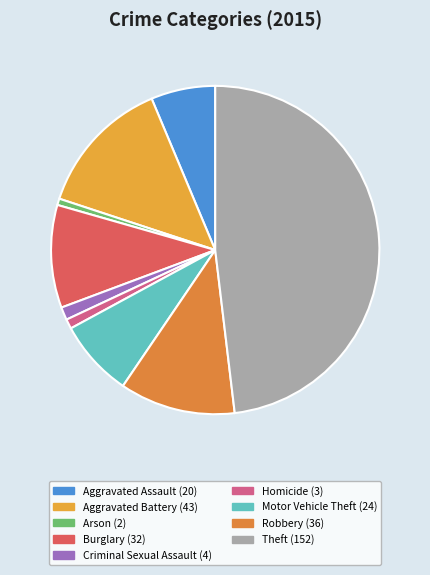

The Aggravated Battery slice represents 14% of the pie. True or false?

True